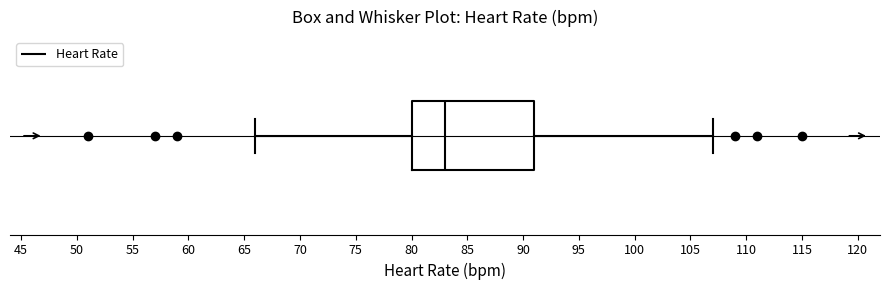

Where does the right whisker of the box end on the x-axis? The values are not printed on the chart, so give them approximately, as read against the axis.

107